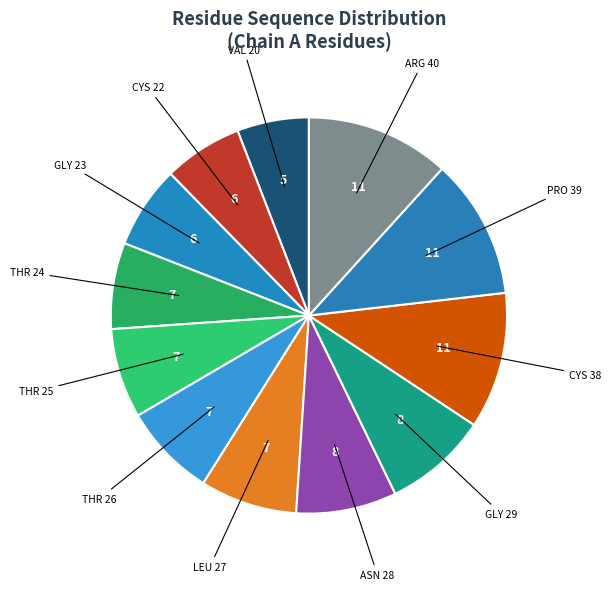

Which slice is the smallest?

VAL 20